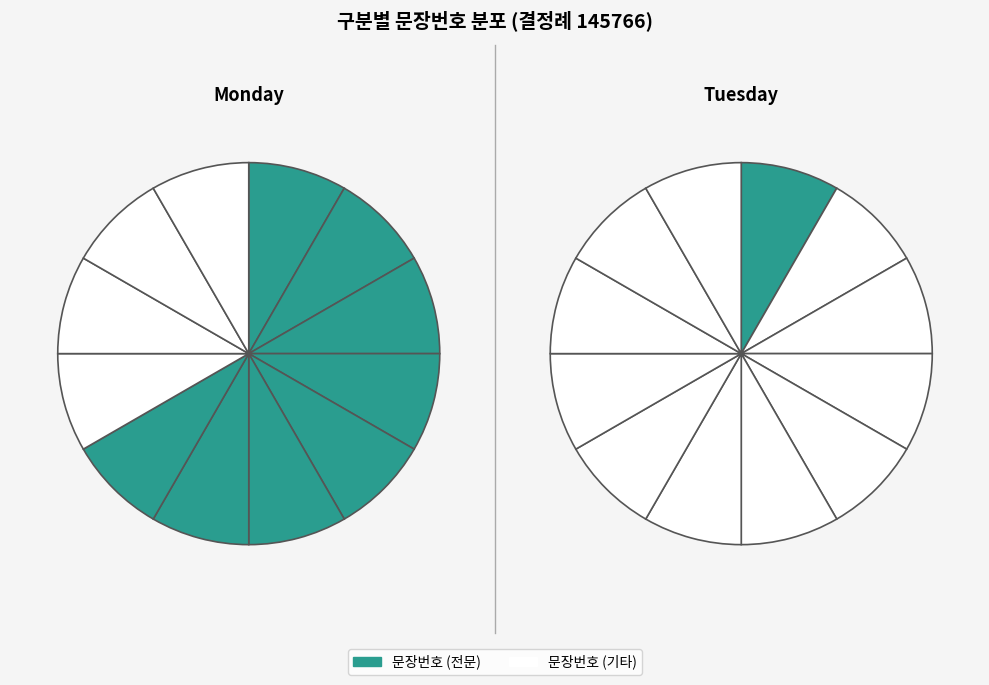

To the nearest percent, what portion does 8 represent?

10%